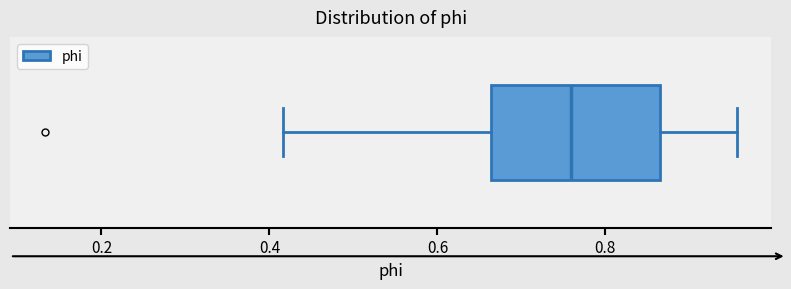

Where does the median line of the box sit on the x-axis? The values are not printed on the chart, so give them approximately, as read against the axis.

0.76